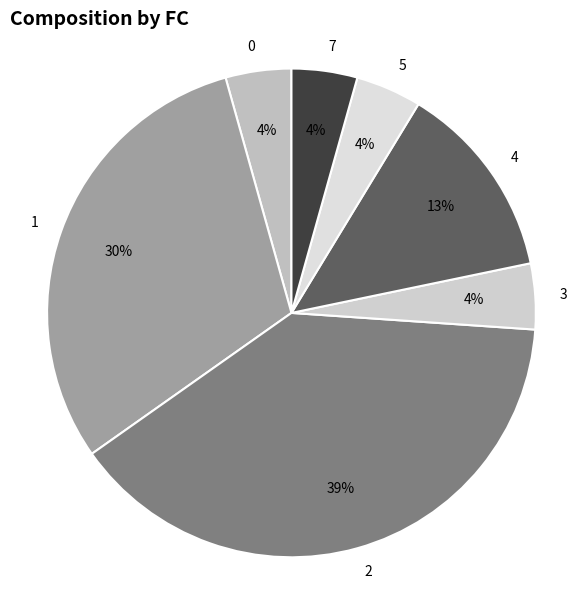

Which has a higher value, 1 or 3?

1